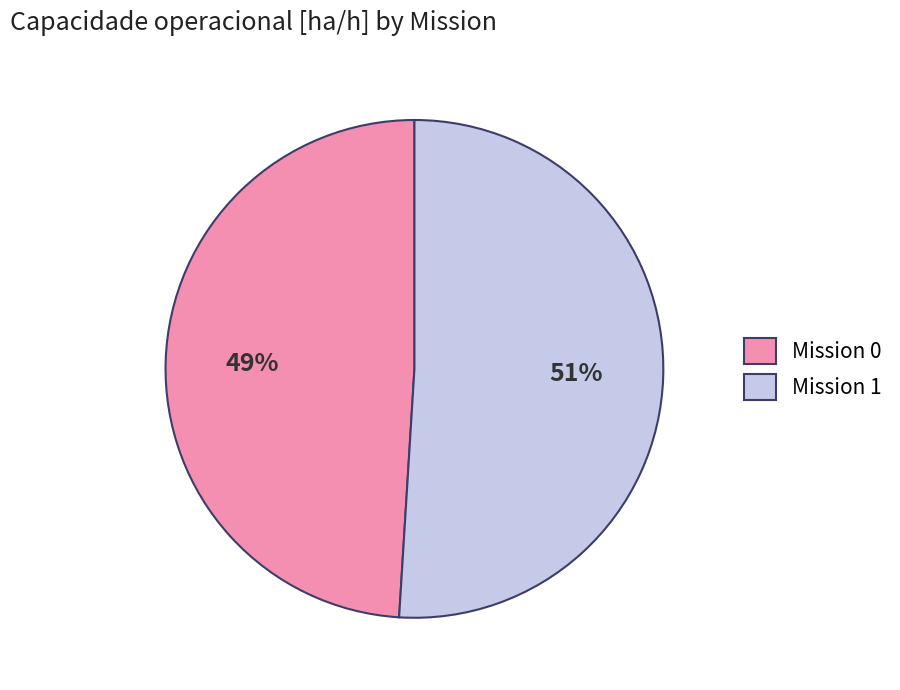

Is the sum of Mission 0 and Mission 1 greater than half?

Yes